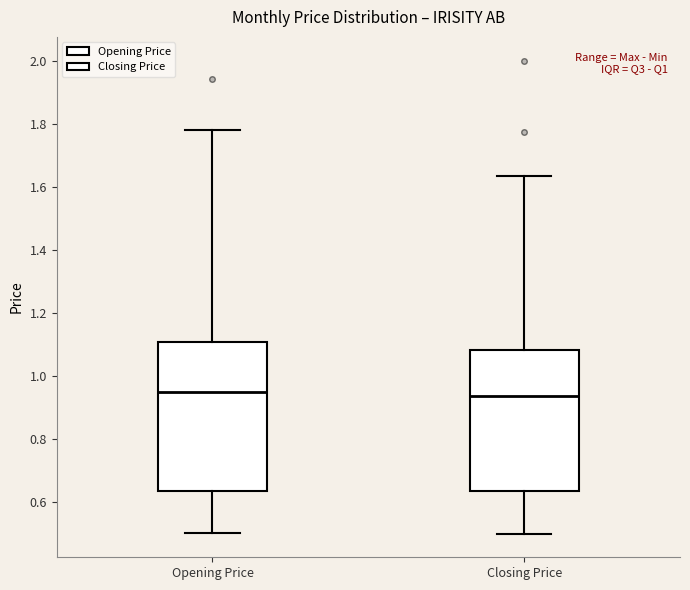

Where is the lower edge of the box for Closing Price on the y-axis? The values are not printed on the chart, so give them approximately, as read against the axis.

0.64